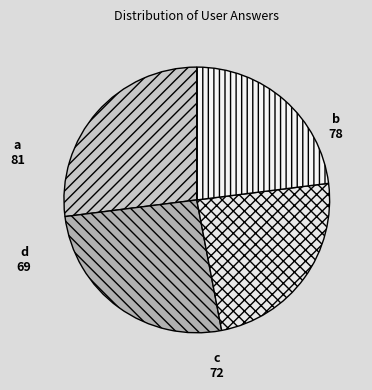

Rank the categories by value from lowest to highest.

d, c, b, a